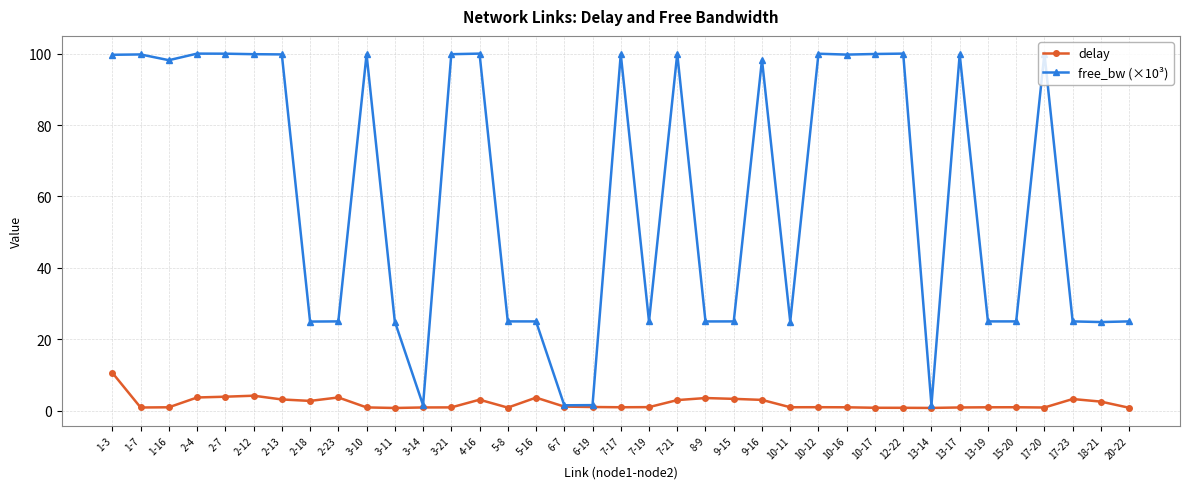

What is the label of the 34th point from the right?

2-4